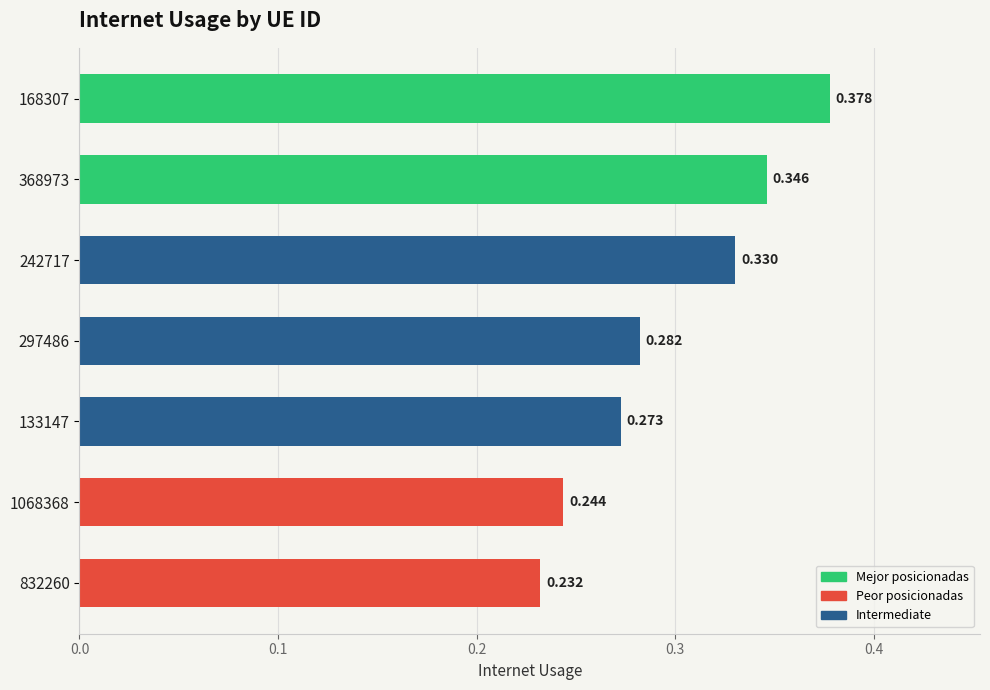

Count the values in the range 0 to 1.

7